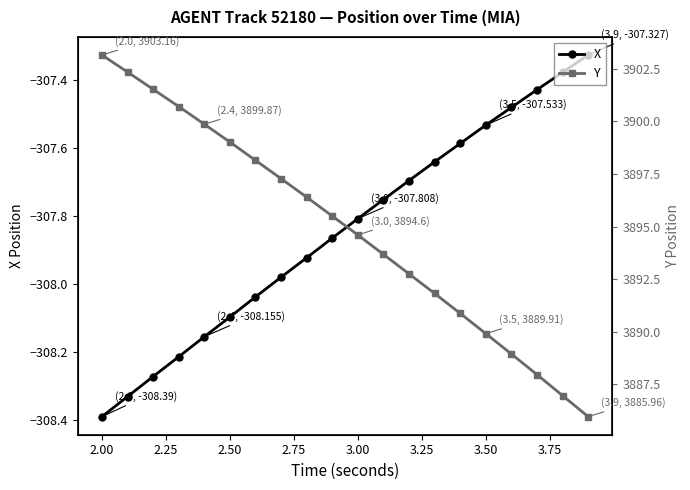

True or false: X has more than 2 interior local peaks.

False